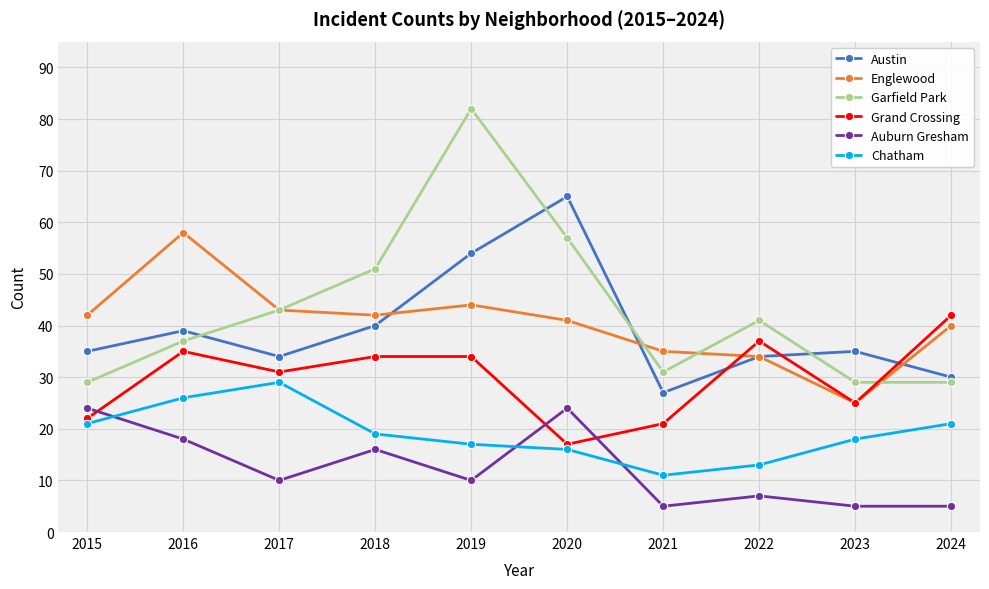

What are all the series names shown in the legend?

Austin, Englewood, Garfield Park, Grand Crossing, Auburn Gresham, Chatham